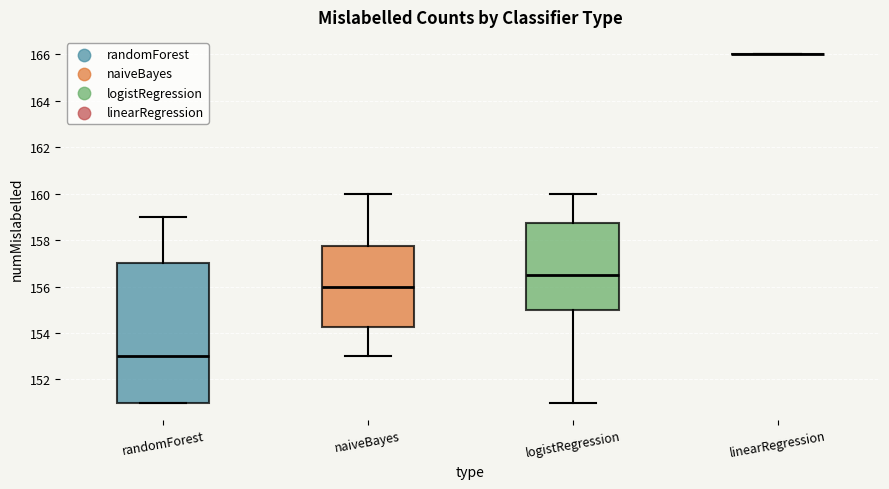

Where does the lower whisker of the box for naiveBayes end on the y-axis? The values are not printed on the chart, so give them approximately, as read against the axis.

153.0